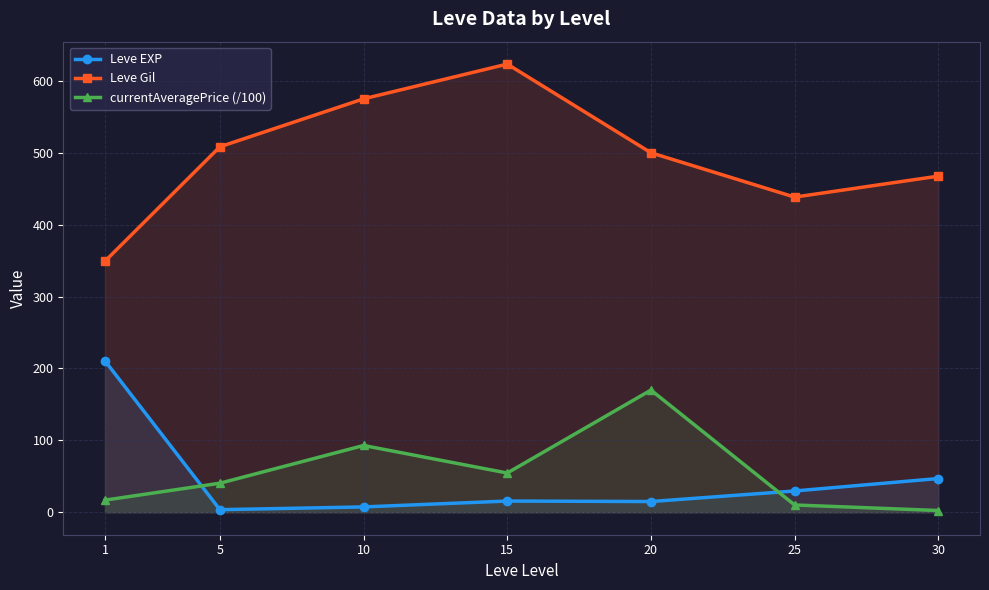

True or false: Leve EXP and Leve Gil cross at least once.

False